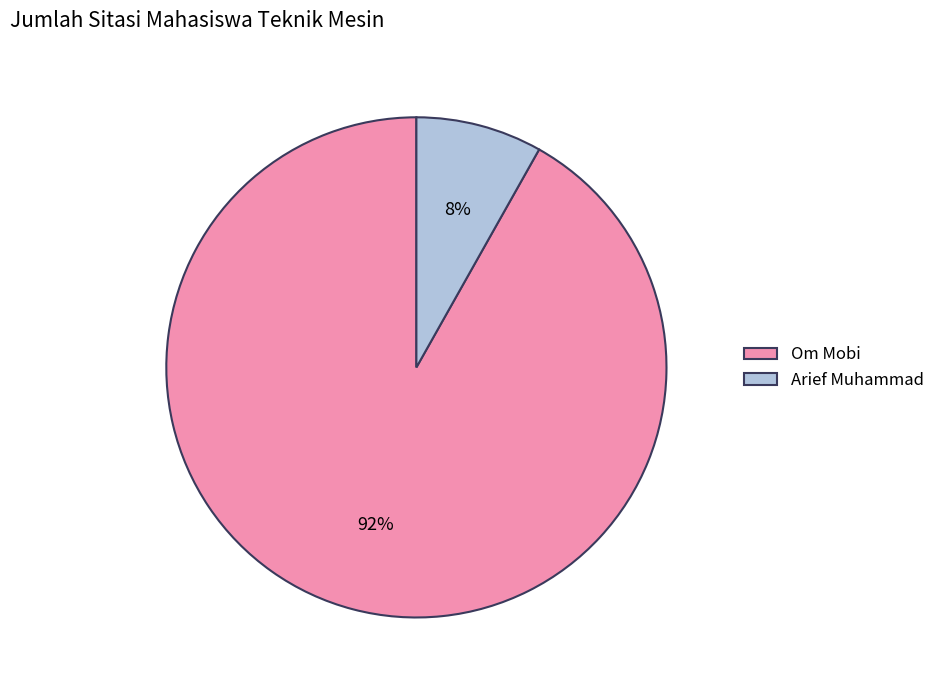

Approximately how many times larger is the value at Arief Muhammad compared to Om Mobi?

0.1